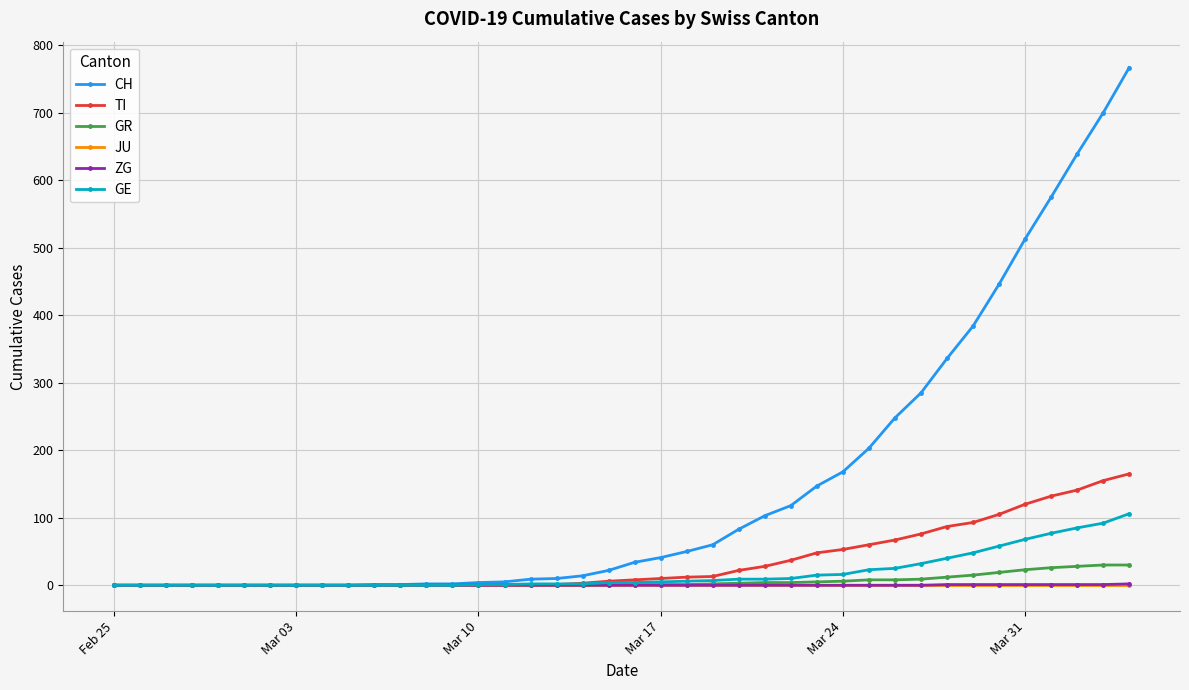

What is the maximum value for GR?

30